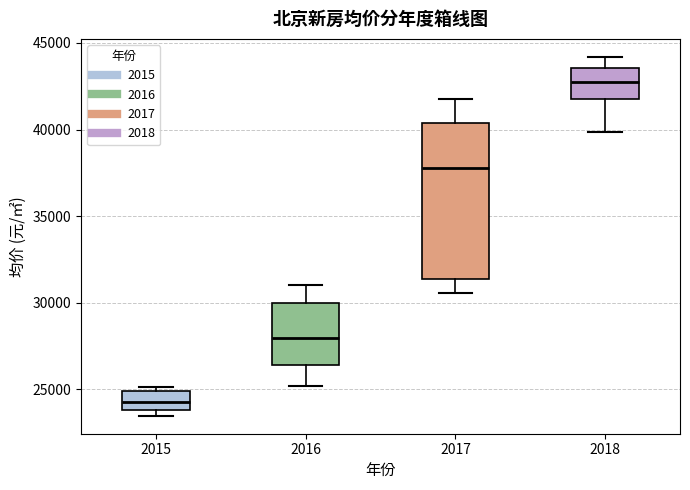

Reading left to right, read every box against the y-axis: the position of its median line, the range the box covers, and the ends of its whiskers. The values are not printed on the chart, so give them approximately, as read against the axis.

2015: median 24500, box 24000 to 25000, whiskers 23500 to 25000 (just above the box's upper edge)
2016: median 28000, box 26500 to 30000, whiskers 25000 to 31000
2017: median 38000, box 31500 to 40500, whiskers 30500 to 41500
2018: median 43000, box 42000 to 43500, whiskers 40000 to 44000